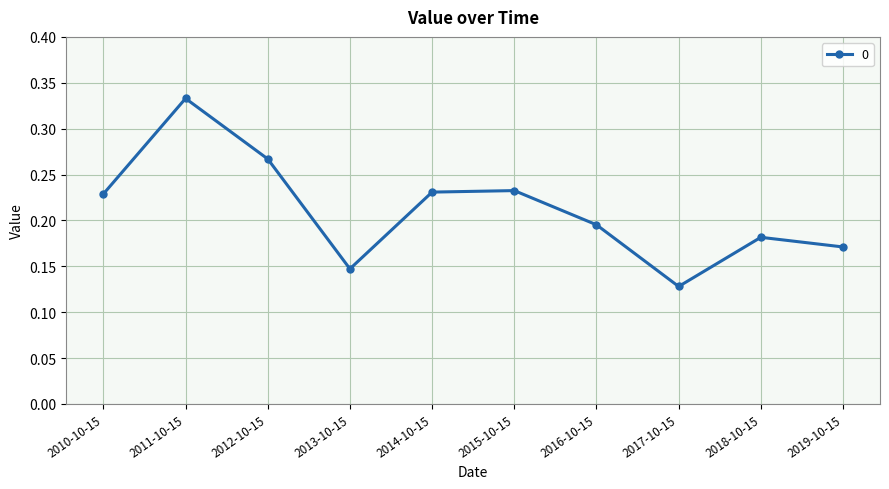

Which label corresponds to the smallest value in the chart?

2017-10-15